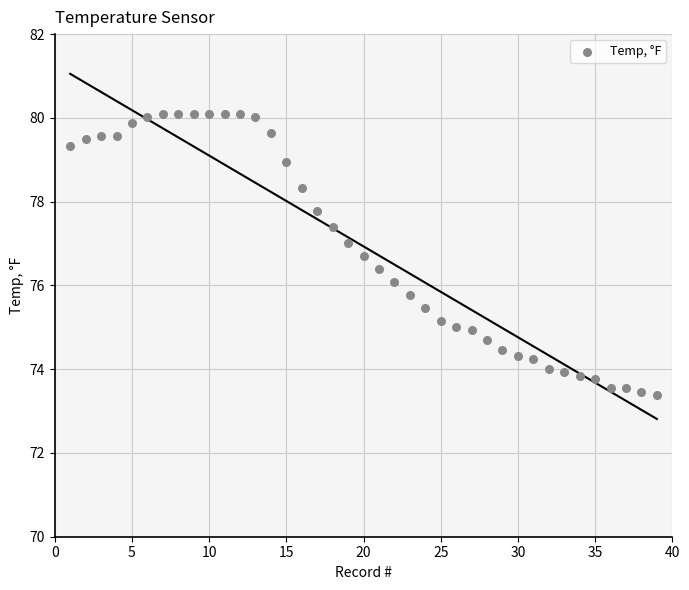

What is the range of Y values (max minus min)?

6.7